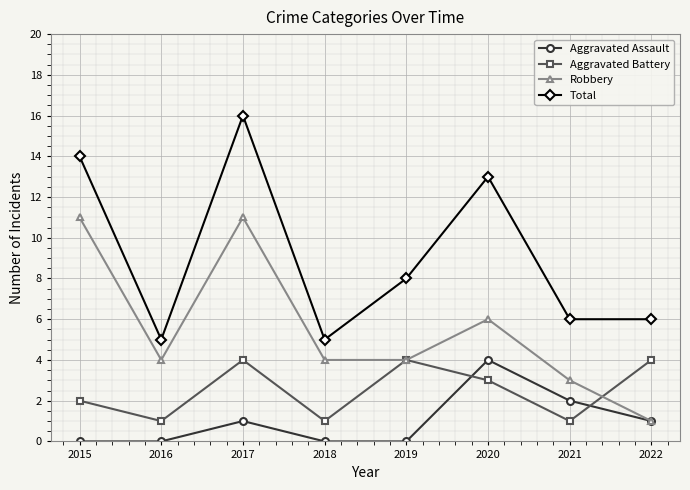

Count the number of data series in this chart.

4